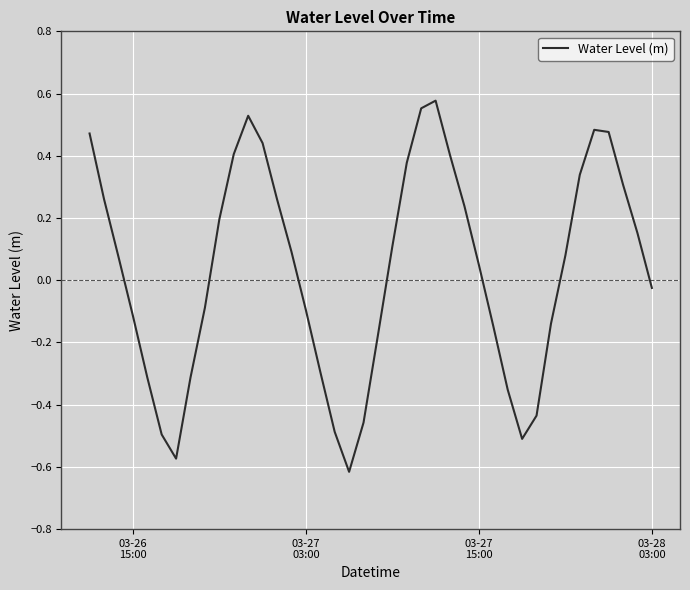

How many series are shown in this chart?

1